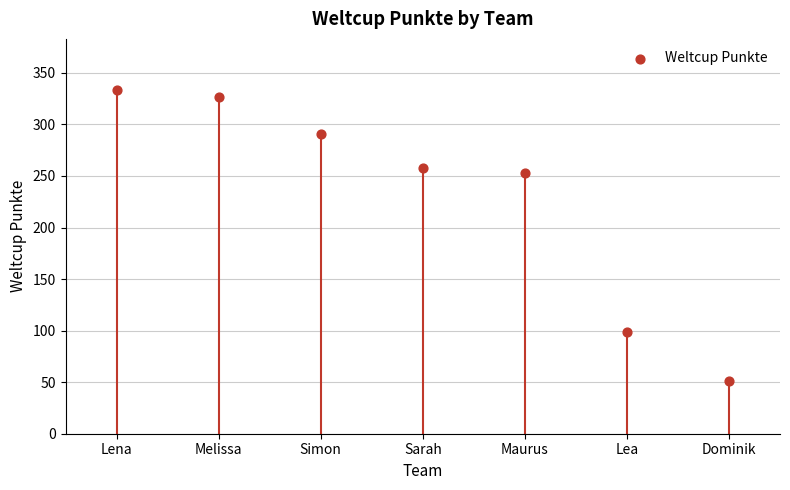

What Y value in the scatter plot is closest to 192?

253